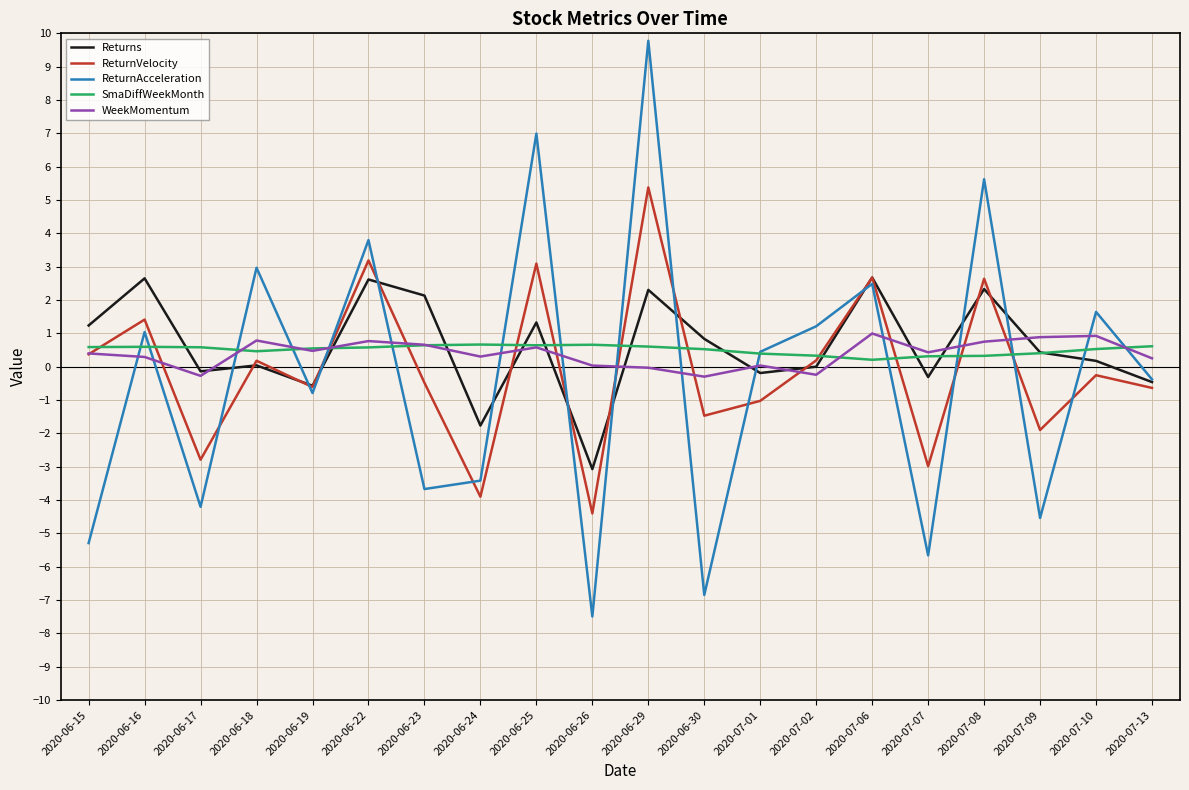

True or false: Returns has a value of 2.3 at 2020-06-29.

True